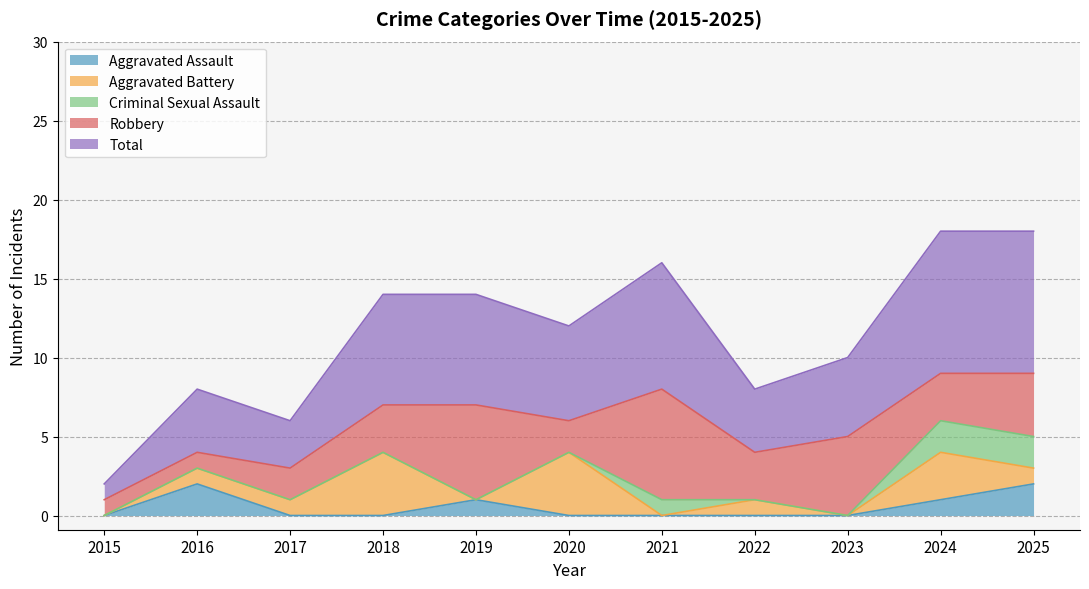

What is the sum of the Criminal Sexual Assault values at 2024 and 2023?

2